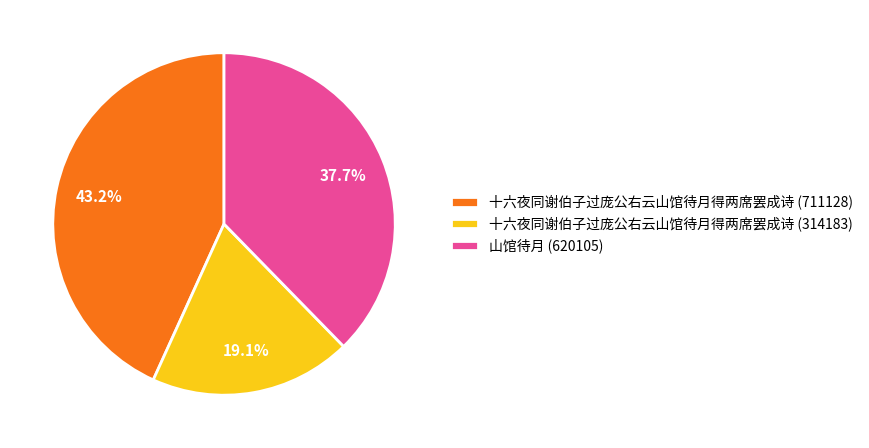

To the nearest percent, what portion does 山馆待月 (620105) represent?

38%